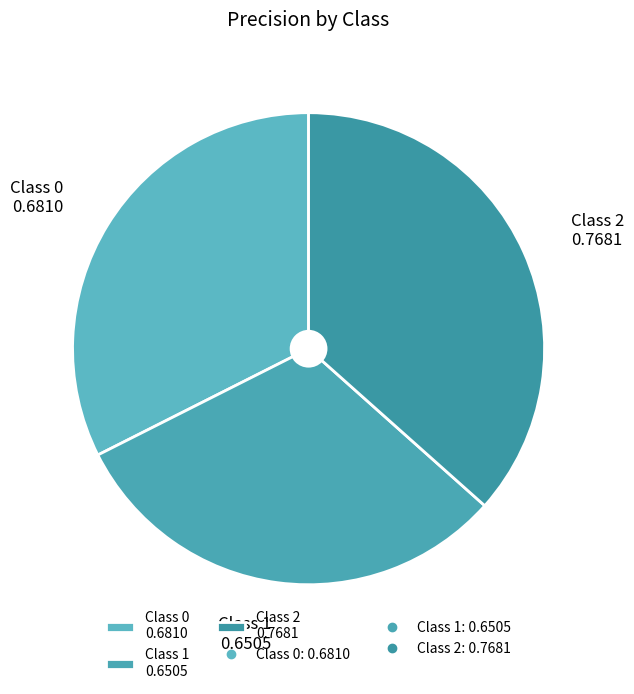

How many segments does this pie chart have?

3